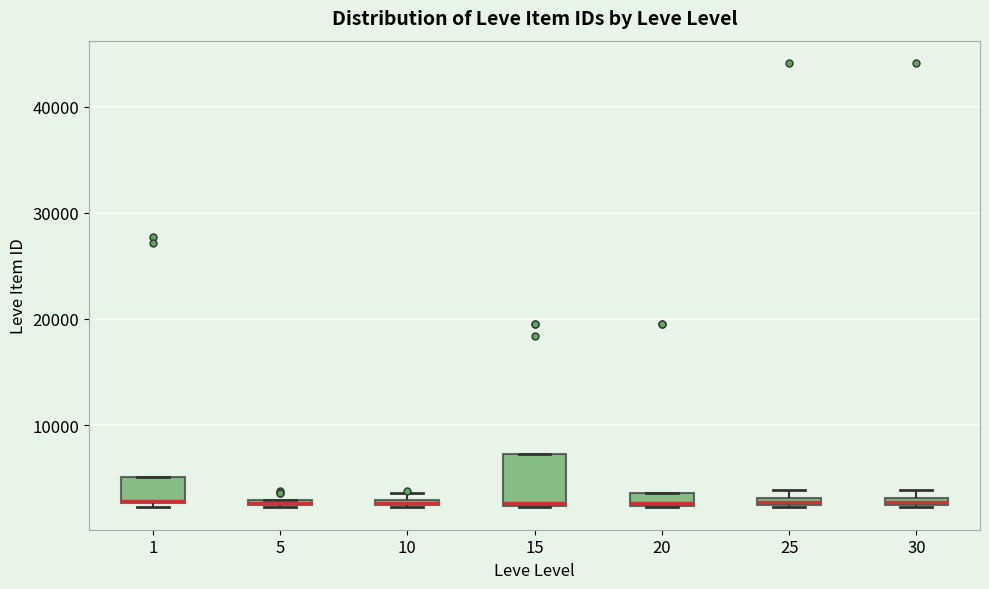

Where is the lower edge of the box at x = 1 on the y-axis? The values are not printed on the chart, so give them approximately, as read against the axis.

3000